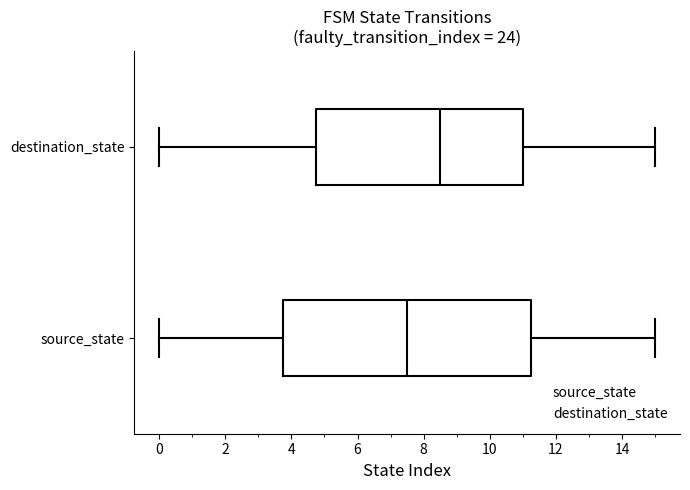

Reading bottom to top, transcribe this box plot: for each box, give where its median line is, the range the box spans, and where its two whiskers end, as read against the x-axis. The values are not printed on the chart, so give them approximately, as read against the axis.

source_state: median 7.6, box 3.8 to 11.2, whiskers 0.0 to 15.0
destination_state: median 8.6, box 4.8 to 11.0, whiskers 0.0 to 15.0